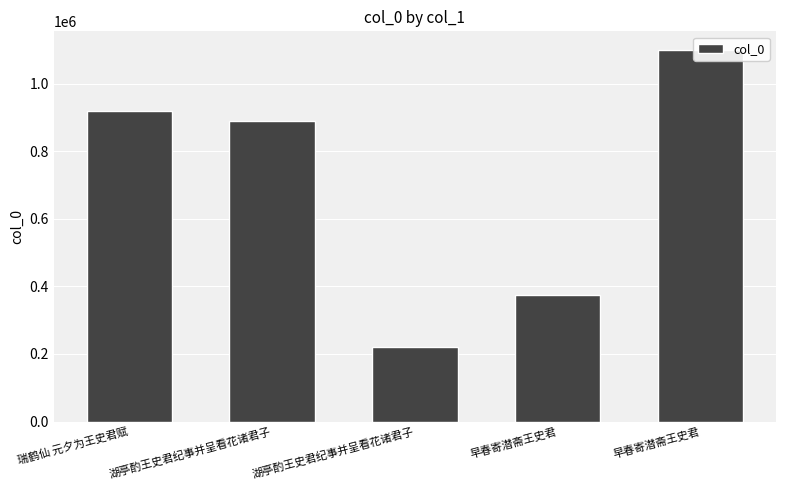

The chart shows a value of 568390 at 瑞鹤仙 元夕为王史君赋. True or false?

False